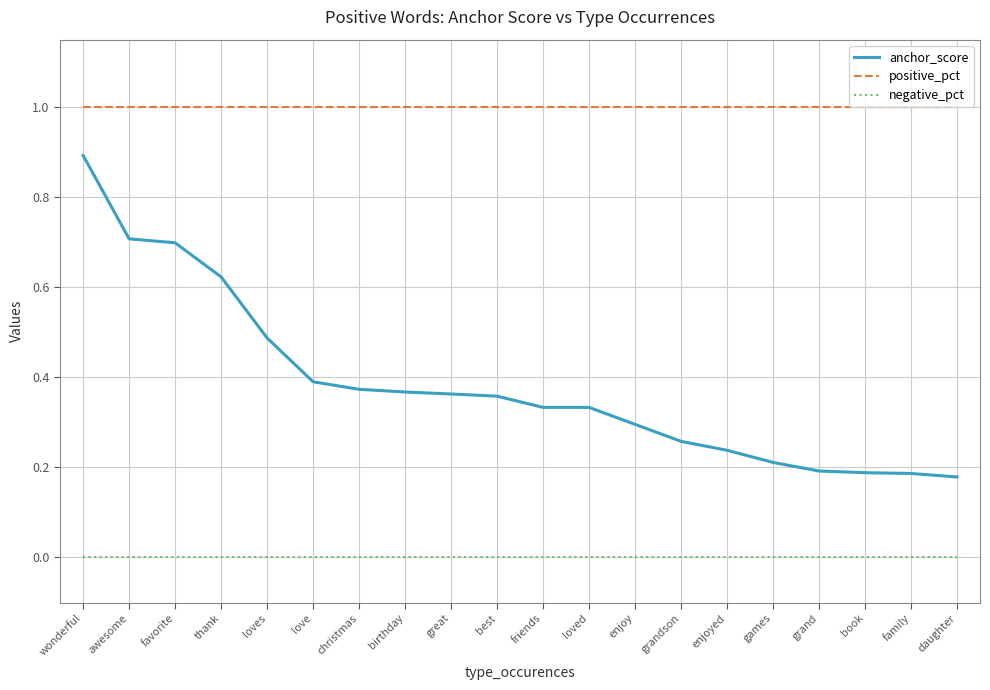

Count the anchor_score values in the range 0 to 1.

20